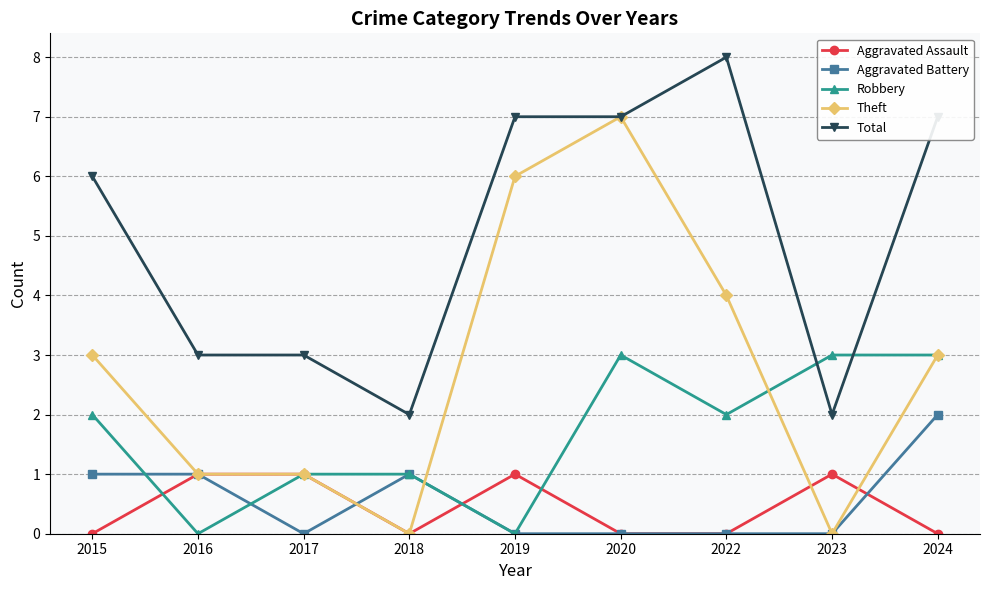

At which category is the sum across all series the highest?

2020